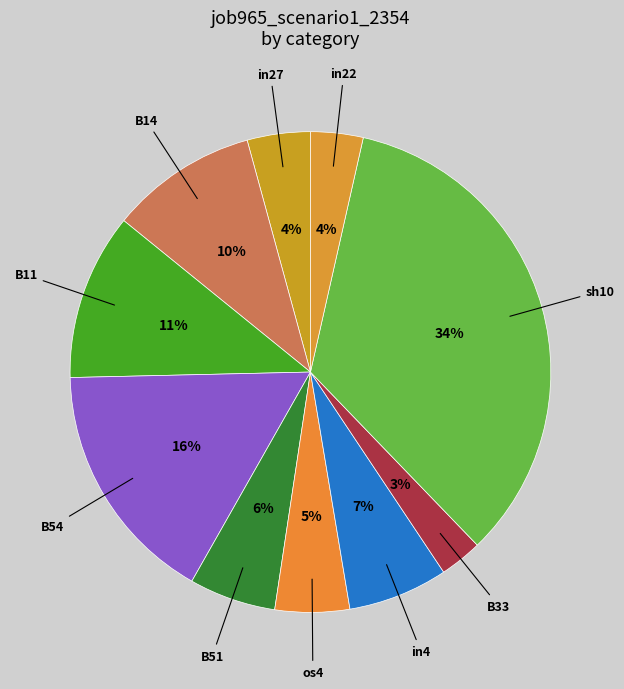

What percentage is the os4 slice, to the nearest percent?

5%